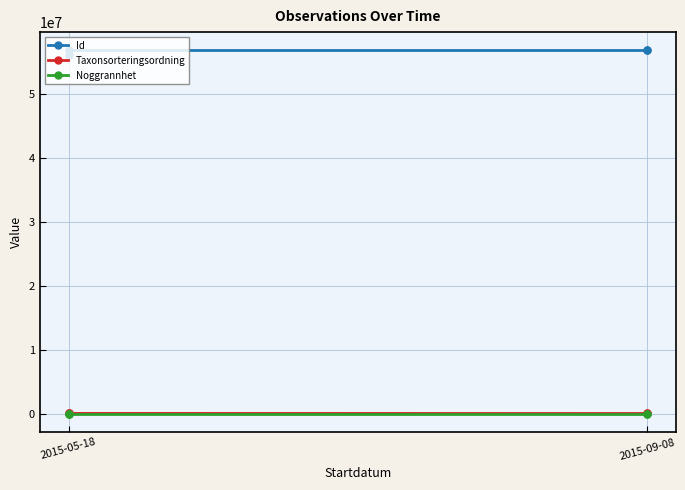

Is the value of Noggrannhet at 2015-09-08 greater than the value of Taxonsorteringsordning at 2?

No